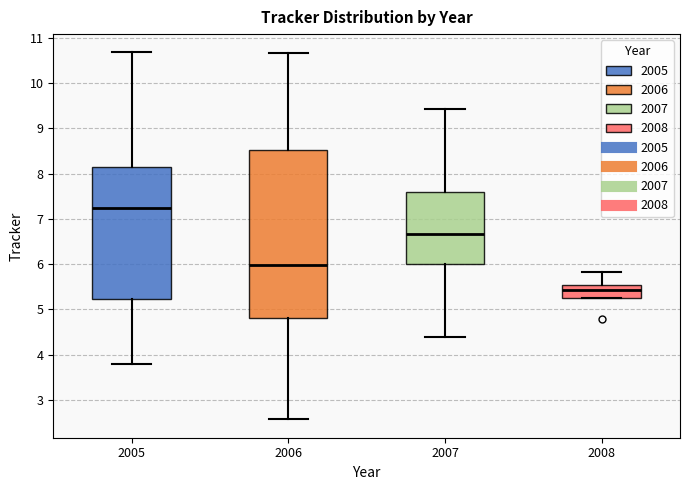

Reading left to right, read every box against the y-axis: the position of its median line, the range the box covers, and the ends of its whiskers. The values are not printed on the chart, so give them approximately, as read against the axis.

2005: median 7.2, box 5.2 to 8.1, whiskers 3.8 to 10.7
2006: median 6.0, box 4.8 to 8.5, whiskers 2.6 to 10.7
2007: median 6.7, box 6.0 to 7.6, whiskers 4.4 to 9.4
2008: median 5.4, box 5.3 to 5.5, whiskers 5.3 to 5.8